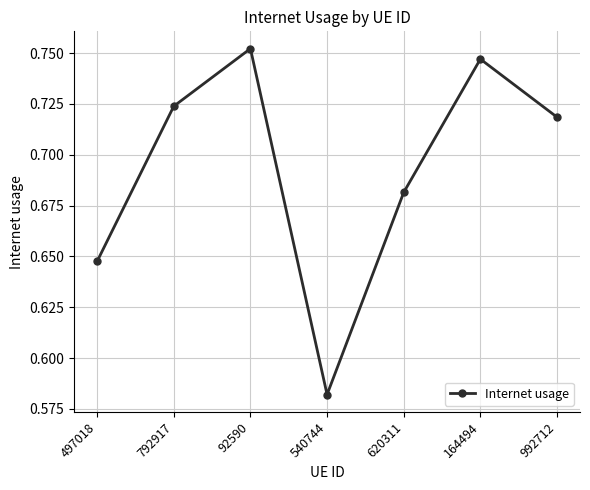

The chart shows a value of 1.0 at 497018. True or false?

False